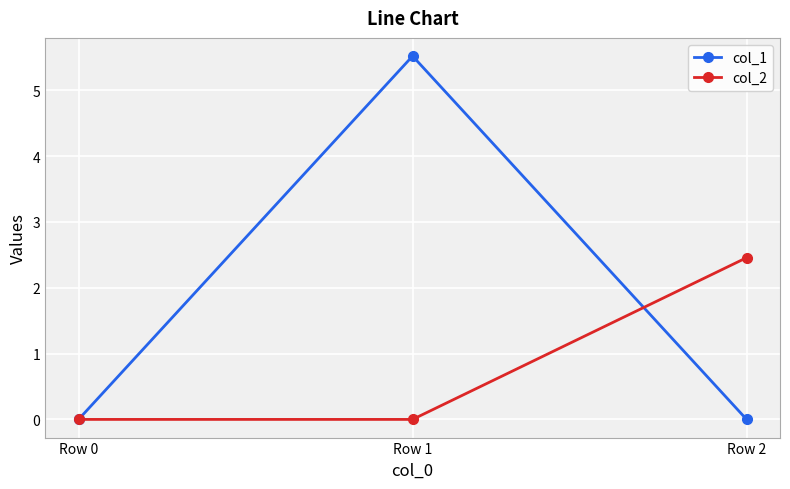

Read the col_2 value at Row 2.

2.5